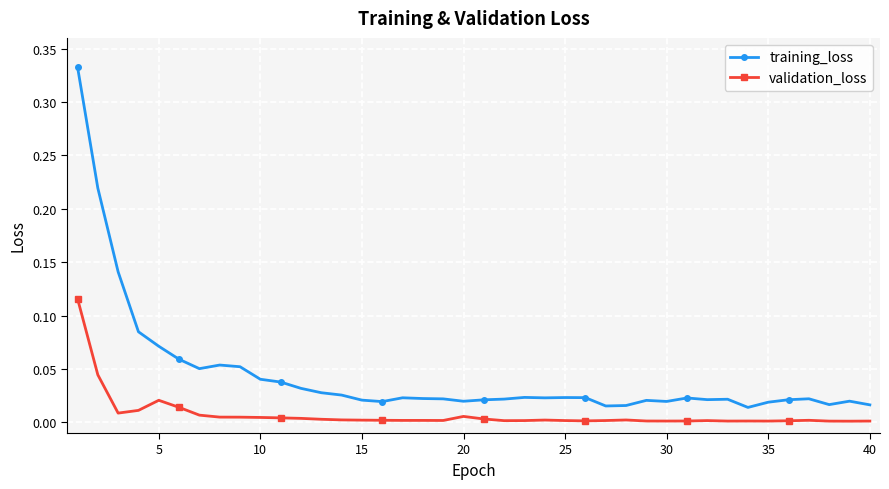

List the series in order of their peak value, lowest first.

validation_loss, training_loss